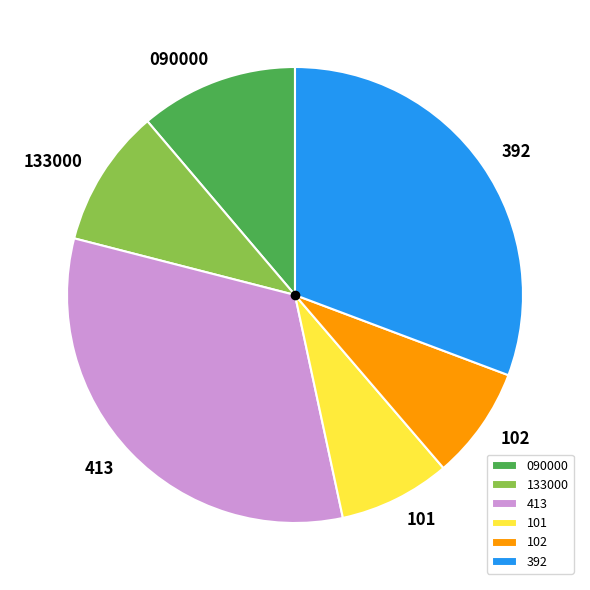

Is there a majority slice in this chart?

No